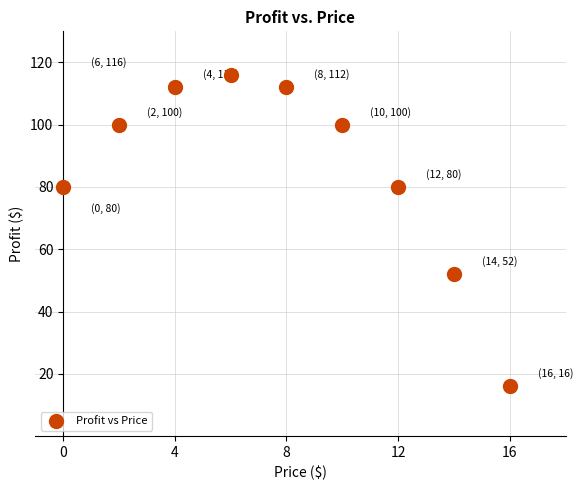

What is the average Y value?

85